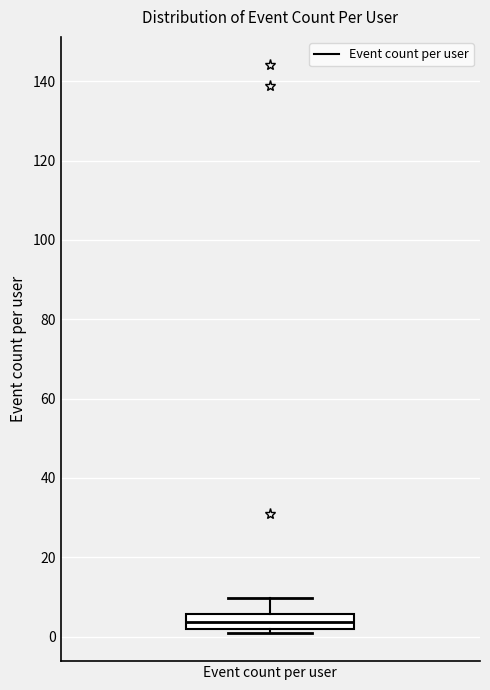

Read this box plot against the y-axis: the position of the median line, the range covered by the box, and the ends of both whiskers. The values are not printed on the chart, so give them approximately, as read against the axis.

median 4, box 2 to 6, whiskers 0 to 10